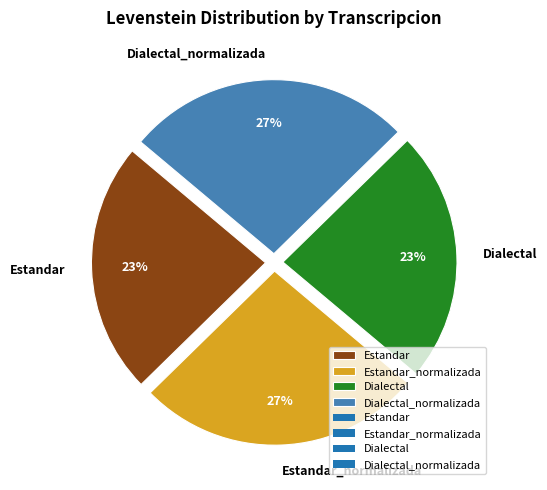

How many segments does this pie chart have?

4